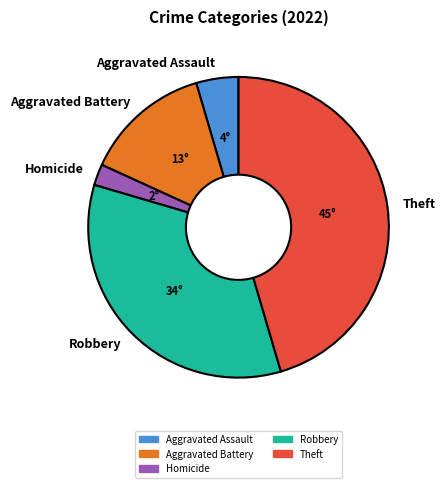

Is it true that Aggravated Battery is 7% of the pie?

False